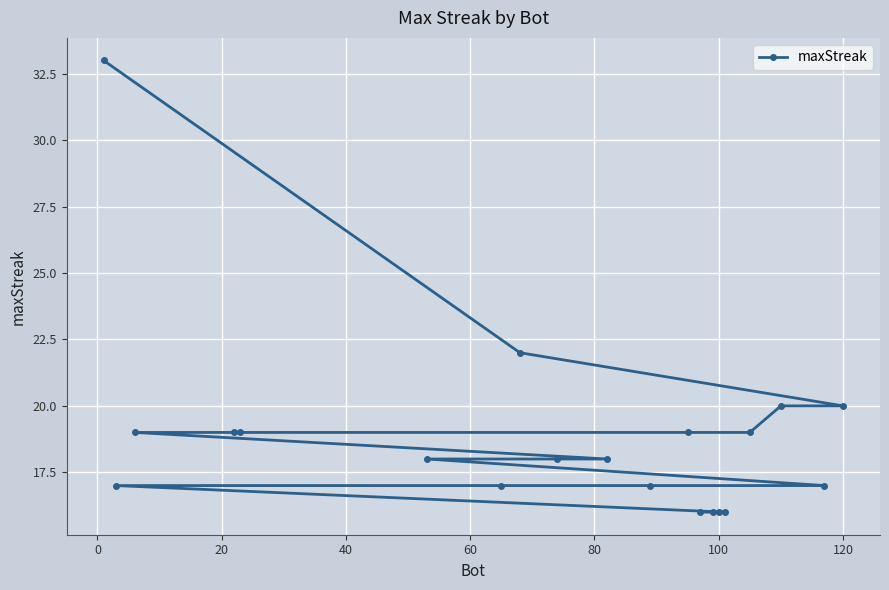

How many values exceed 18?

9